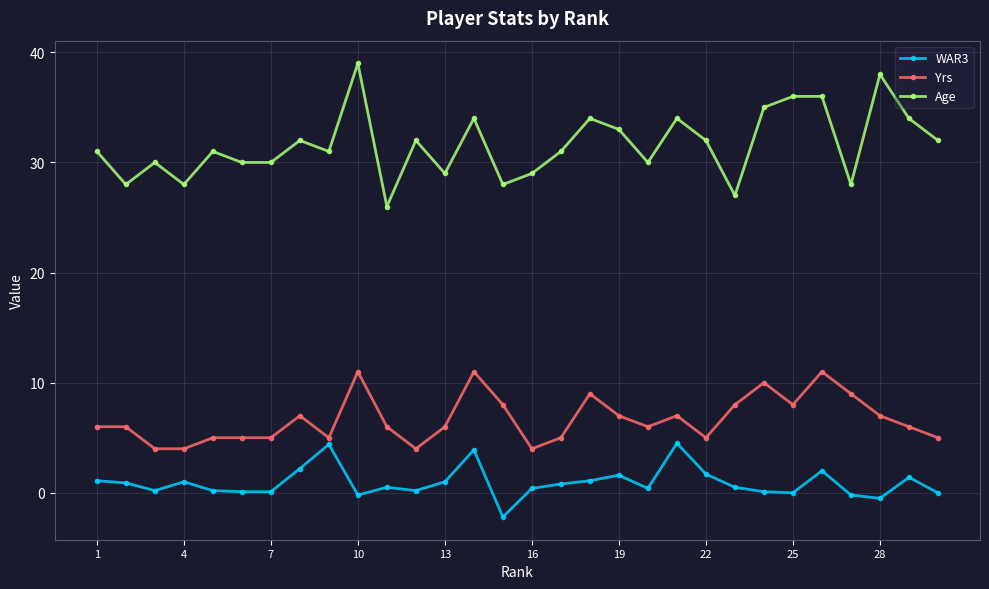

What is the difference between the second highest and second lowest values in the Age series?

11.0